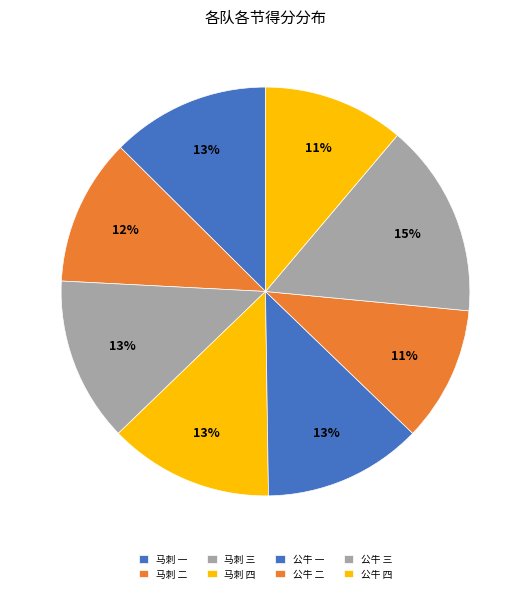

Does 公牛 四 represent more than half of the total?

No